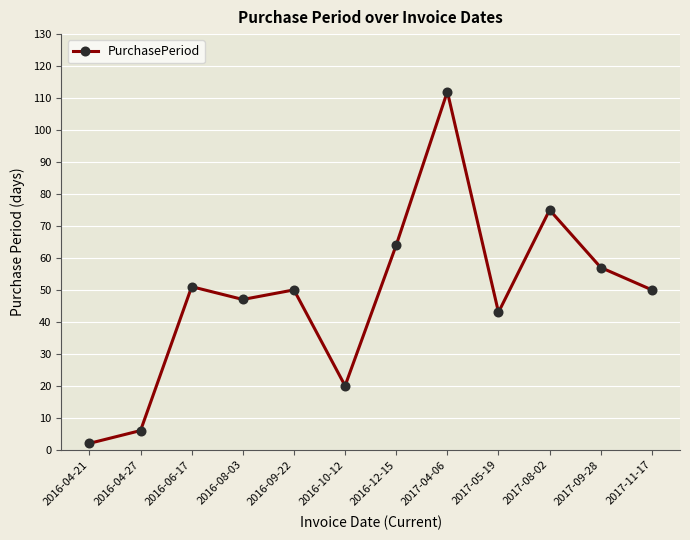

Reading right to left, extract all data points from this chart.

2017-11-17=50	2017-09-28=57	2017-08-02=75	2017-05-19=43	2017-04-06=112	2016-12-15=64	2016-10-12=20	2016-09-22=50	2016-08-03=47	2016-06-17=51	2016-04-27=6	2016-04-21=2